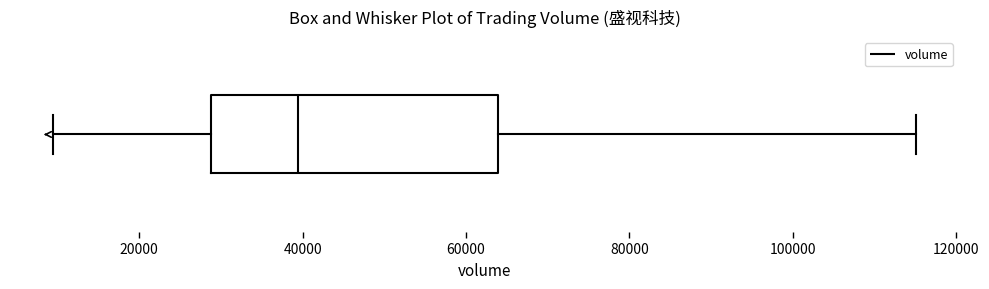

Transcribe this box plot: give where the median line is, the range the box spans, and where the two whiskers end, as read against the x-axis. The values are not printed on the chart, so give them approximately, as read against the axis.

median 40000, box 28000 to 64000, whiskers 10000 to 116000